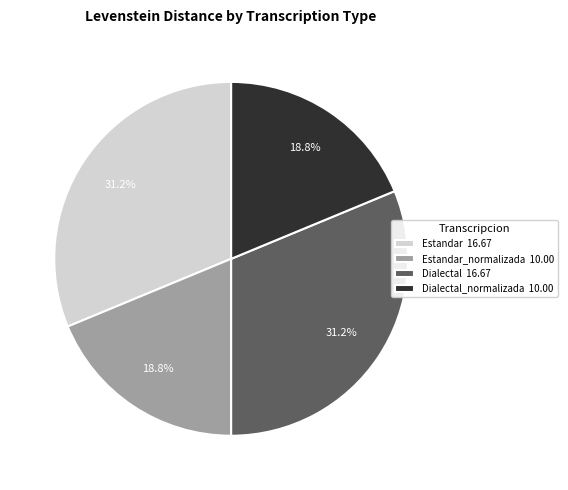

Combined, do Dialectal_normalizada 10.00 and Estandar_normalizada 10.00 account for over 50%?

No